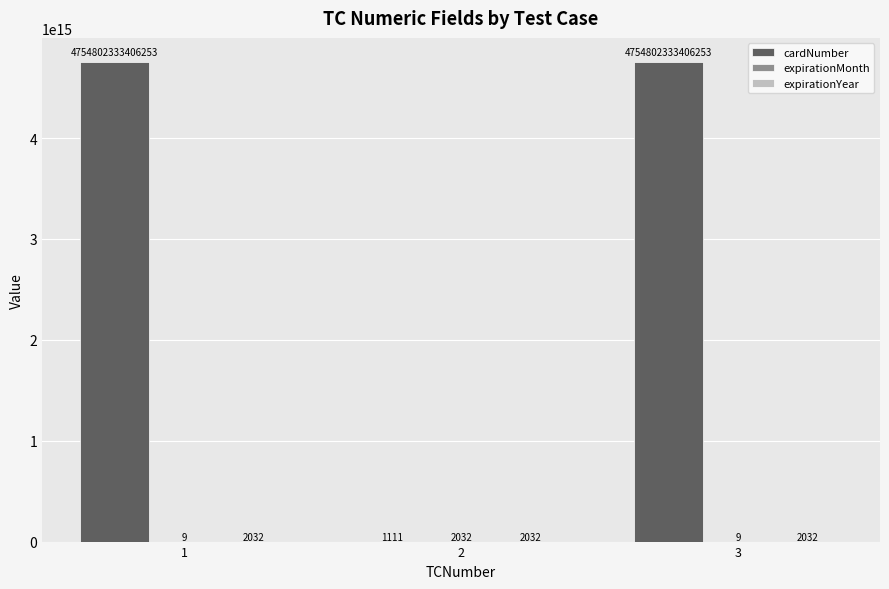

Which series has the largest total across all categories?

cardNumber